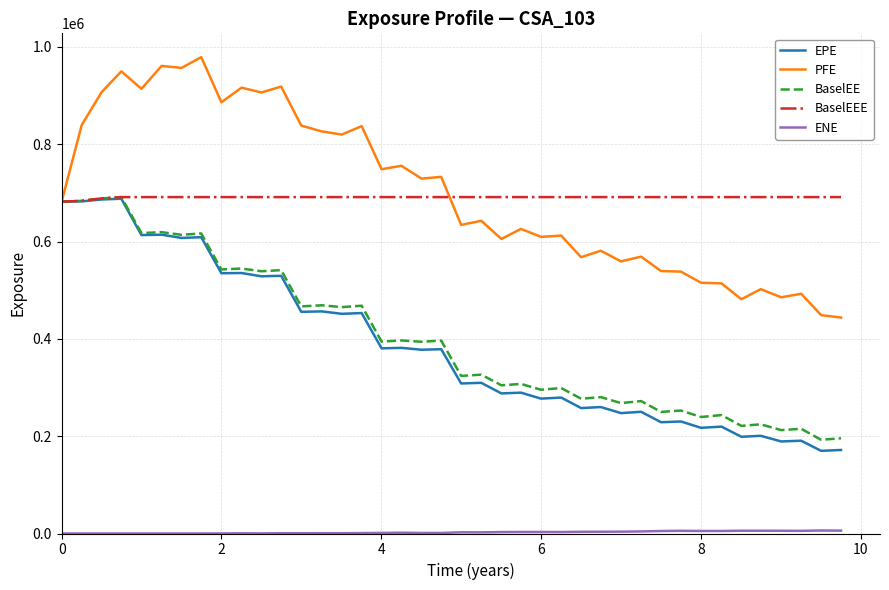

Reading left to right, what are all the values shown in this chart?

EPE: 681852.0	682490.0	686378.0	687907.0	613226.0	613984.0	607354.0	608858.0	534801.0	535268.0	528525.0	529533.0	455520.0	456398.0	451424.0	452926.0	380478.0	381491.0	377638.0	378703.0	308324.0	309620.0	287836.0	289446.0	277154.0	279313.0	257729.0	259853.0	247374.0	250104.0	228659.0	230209.0	217175.0	219636.0	198738.0	200760.0	189161.0	190693.0	169876.0	171653.0
PFE: 681852.0	839506.0	906855.0	949631.0	913688.0	960857.0	956685.0	978837.0	886138.0	916135.0	906221.0	918363.0	838122.0	826188.0	819808.0	837093.0	748500.0	755635.0	729228.0	732849.0	634110.0	642599.0	605244.0	625885.0	609591.0	612152.0	567749.0	581066.0	559153.0	568890.0	539275.0	538142.0	515285.0	513873.0	481384.0	502038.0	485378.0	492645.0	448741.0	443679.0
BaselEE: 681852.0	683594.0	688589.0	691277.0	617325.0	619236.0	613777.0	616518.0	542629.0	544426.0	538866.0	541183.0	466678.0	468961.0	465180.0	468066.0	394323.0	396683.0	393993.0	396401.0	323804.0	326383.0	304559.0	307375.0	295427.0	298932.0	276936.0	280323.0	267941.0	272104.0	249871.0	252676.0	239434.0	243298.0	221162.0	224407.0	212447.0	215211.0	192651.0	195613.0
BaselEEE: 681852.0	683594.0	688589.0	691277.0	691277.0	691277.0	691277.0	691277.0	691277.0	691277.0	691277.0	691277.0	691277.0	691277.0	691277.0	691277.0	691277.0	691277.0	691277.0	691277.0	691277.0	691277.0	691277.0	691277.0	691277.0	691277.0	691277.0	691277.0	691277.0	691277.0	691277.0	691277.0	691277.0	691277.0	691277.0	691277.0	691277.0	691277.0	691277.0	691277.0
ENE: 0.0	0.0	0.0	0.0	0.0	11.4	0.0	30.6	131.3	349.2	179.5	550.5	591.6	618.2	608.3	840.3	1209.0	1655.6	1144.4	1146.7	2436.9	2354.2	2926.2	3156.1	3145.6	3043.6	3503.0	3607.3	3754.3	4239.9	5122.1	5548.1	5196.3	5183.1	5704.2	5706.4	5617.8	5415.1	6165.1	5865.6